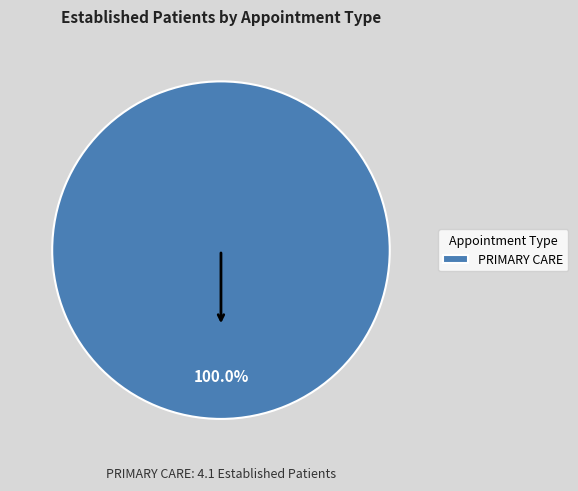

Is PRIMARY CARE the majority of the pie?

Yes